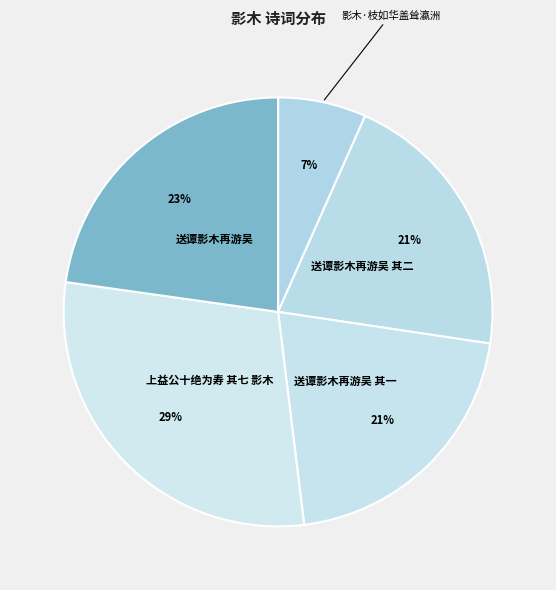

What percentage is the 影木·枝如华盖耸瀛洲 slice, to the nearest percent?

7%